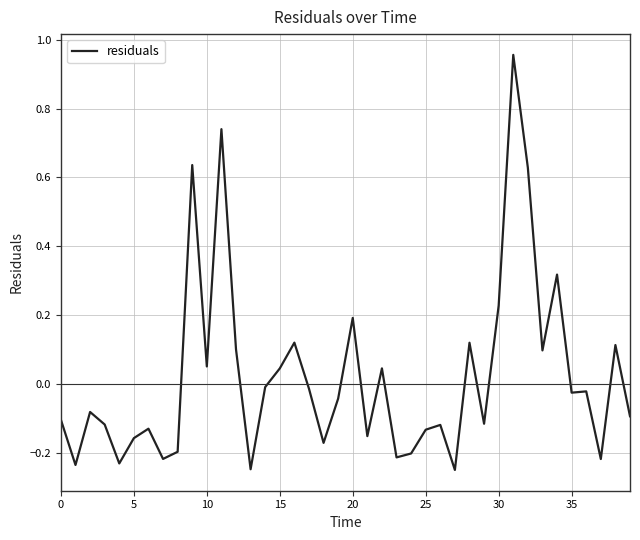

How many series are shown in this chart?

1